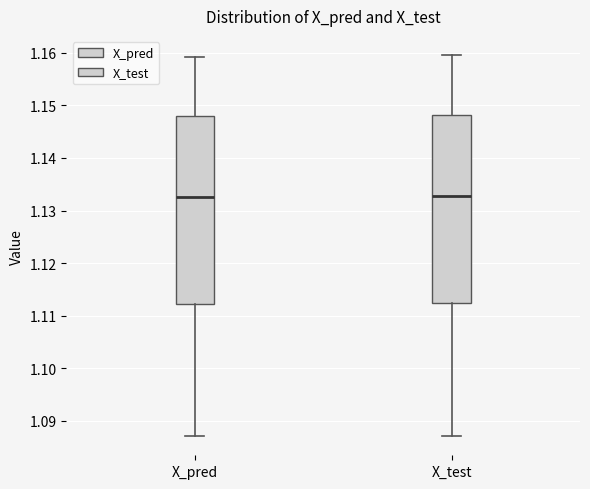

Reading left to right, transcribe this box plot: for each box, give where its median line is, the range the box spans, and where its two whiskers end, as read against the y-axis. The values are not printed on the chart, so give them approximately, as read against the axis.

X_pred: median 1.132, box 1.112 to 1.148, whiskers 1.087 to 1.159
X_test: median 1.133, box 1.112 to 1.148, whiskers 1.087 to 1.160